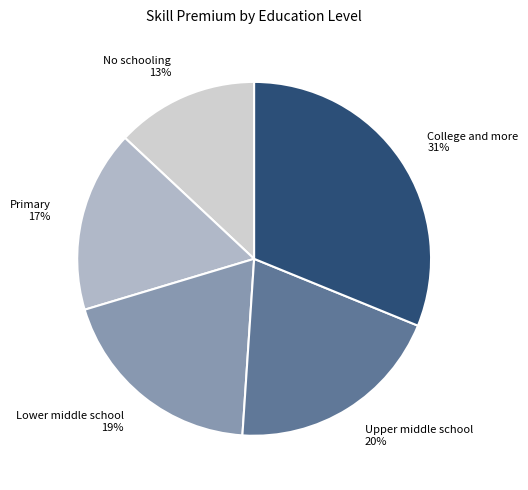

The Upper middle school slice represents 20% of the pie. True or false?

True